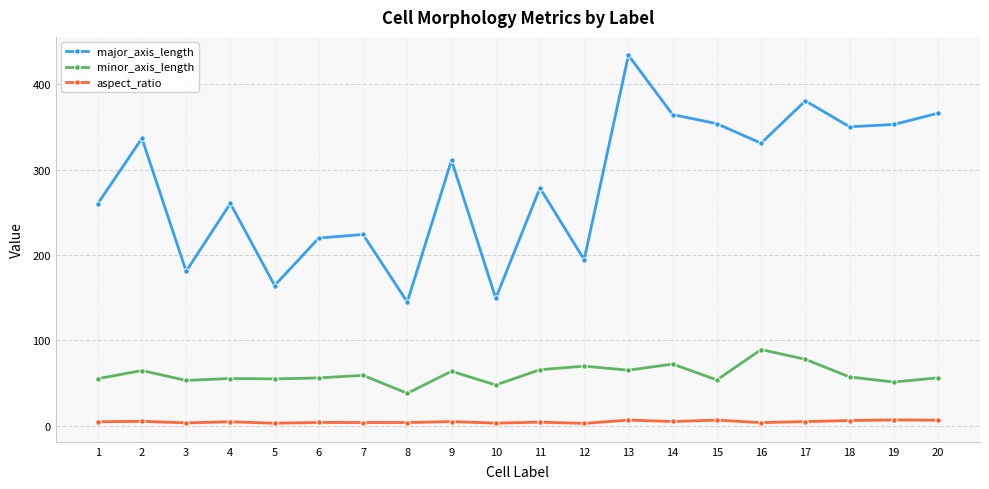

In major_axis_length, how many points are higher than both neighbors (excluding endpoints)?

7